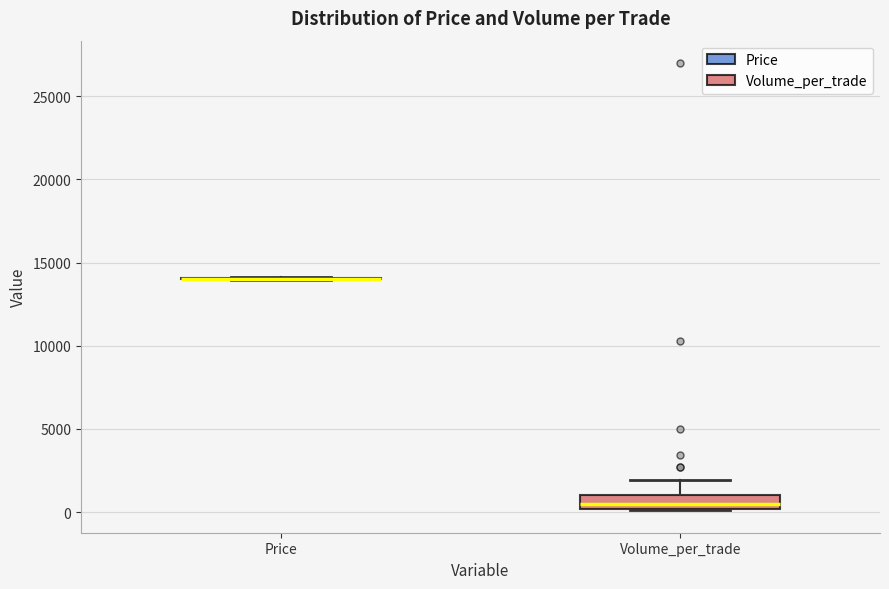

Reading left to right, transcribe this box plot: for each box, give where its median line is, the range the box spans, and where its two whiskers end, as read against the y-axis. The values are not printed on the chart, so give them approximately, as read against the axis.

Price: box collapsed to a line at 14000, whiskers 14000 to 14000
Volume_per_trade: median 500, box 0 to 1000, whiskers 0 to 2000